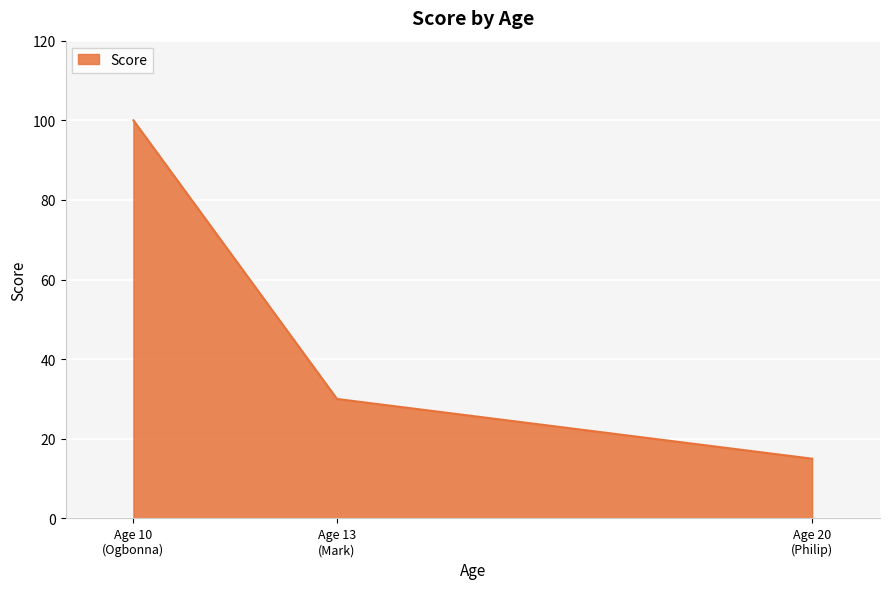

What is the average value?

48